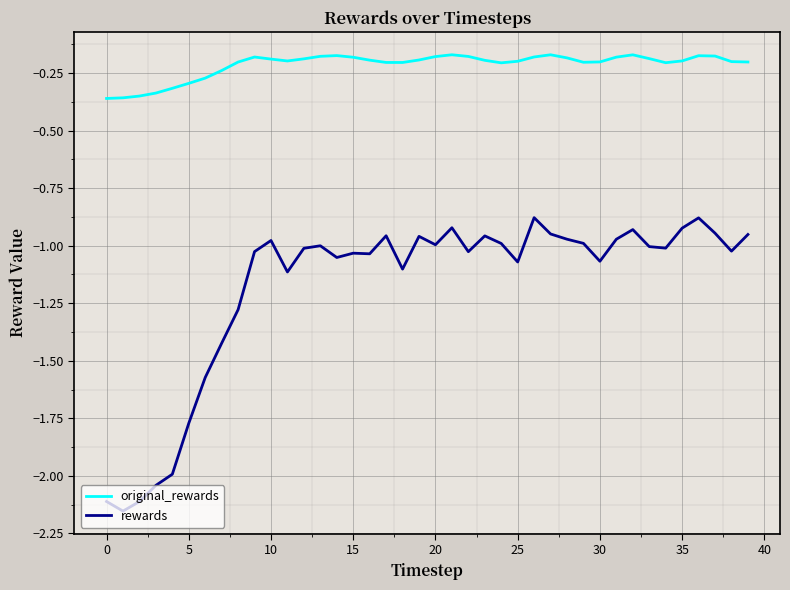

Which series has the largest range (max minus min)?

rewards